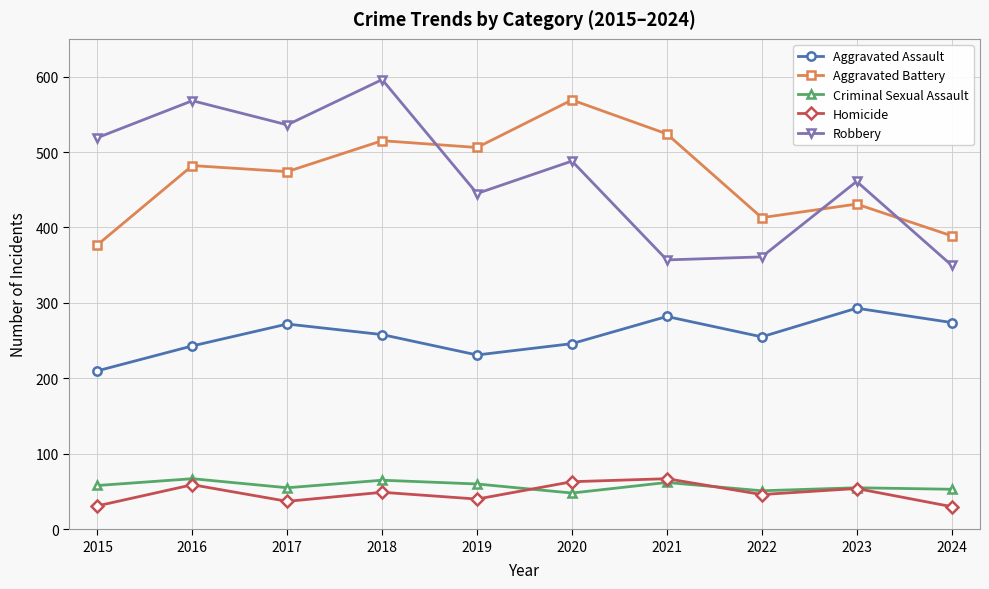

The Homicide series shows 49 at 2018. True or false?

True